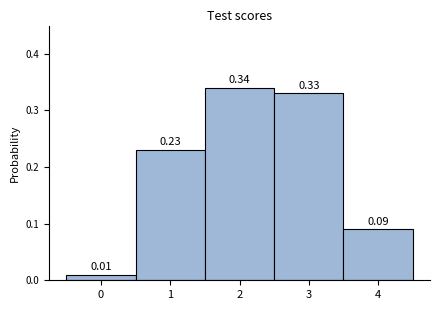

Over which range of the x-axis is the bar tallest?

1.5 to 2.5